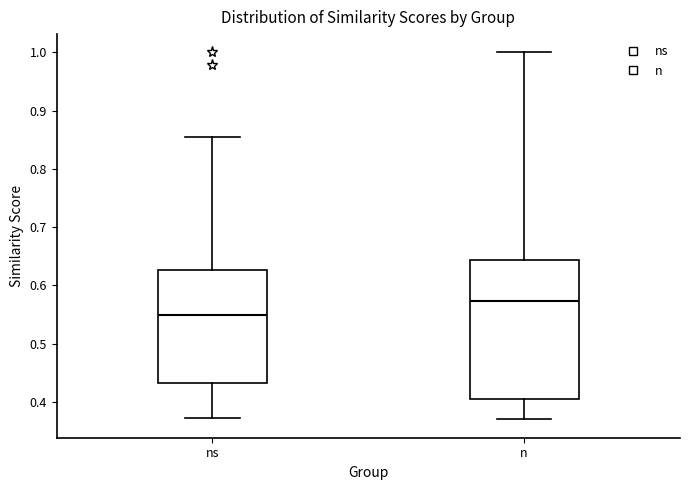

Reading left to right, read every box against the y-axis: the position of its median line, the range the box covers, and the ends of its whiskers. The values are not printed on the chart, so give them approximately, as read against the axis.

ns: median 0.55, box 0.43 to 0.63, whiskers 0.37 to 0.85
n: median 0.57, box 0.40 to 0.64, whiskers 0.37 to 1.00